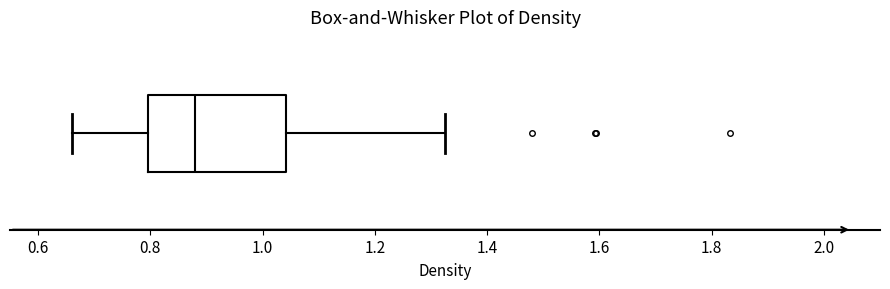

Read this box plot against the x-axis: the position of the median line, the range covered by the box, and the ends of both whiskers. The values are not printed on the chart, so give them approximately, as read against the axis.

median 0.88, box 0.80 to 1.04, whiskers 0.66 to 1.32